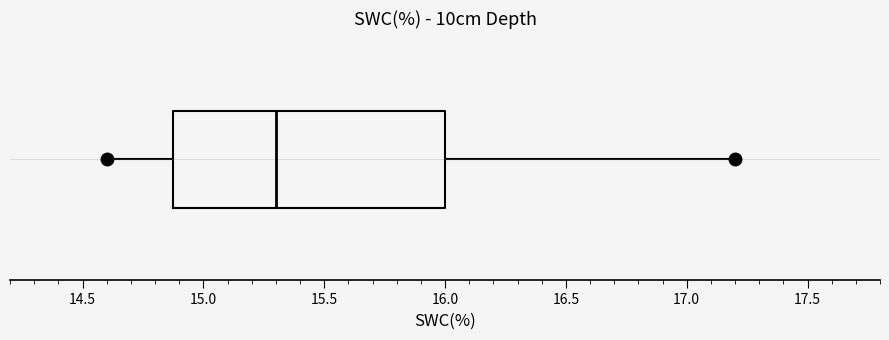

Read this box plot against the x-axis: the position of the median line, the range covered by the box, and the ends of both whiskers. The values are not printed on the chart, so give them approximately, as read against the axis.

median 15.3, box 14.9 to 16.0, whiskers 14.6 to 17.2